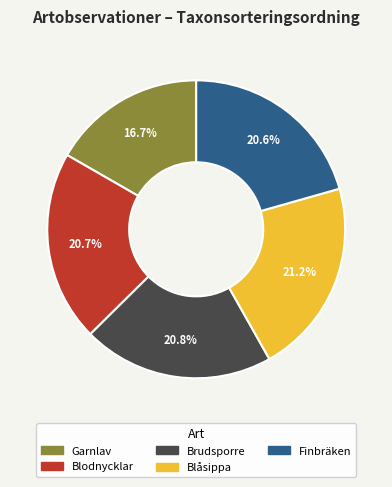

Count the number of slices in the pie.

5